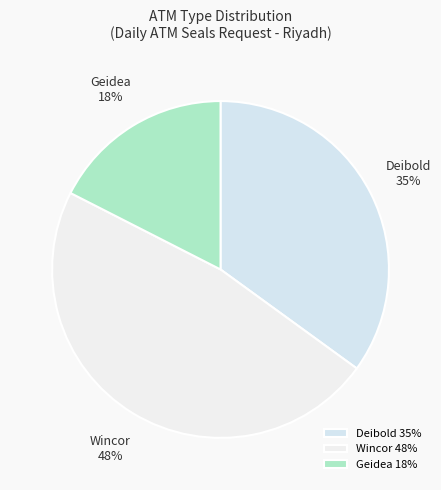

The Geidea slice represents 28% of the pie. True or false?

False